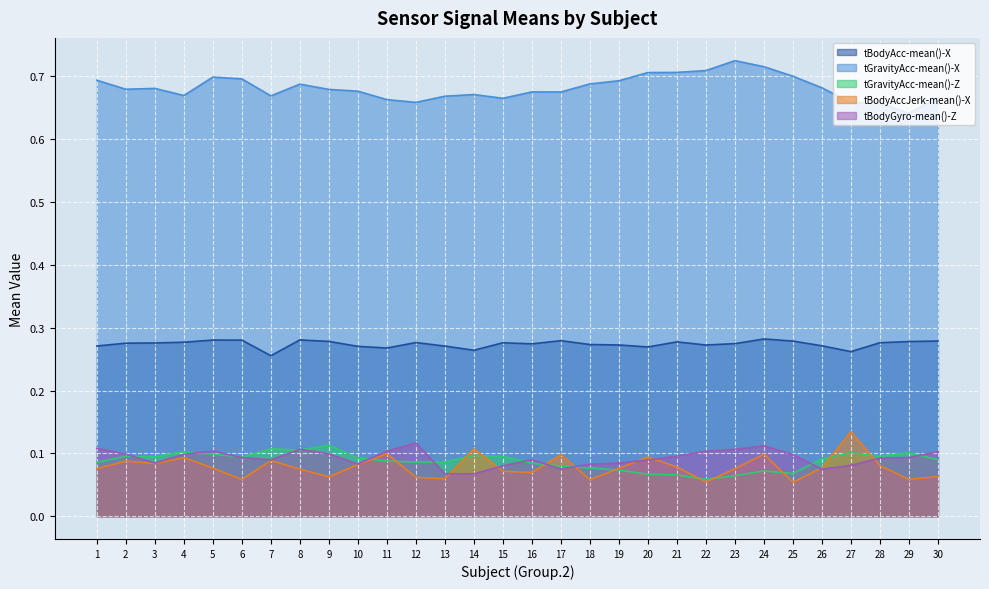

How many lines are shown in the chart?

5